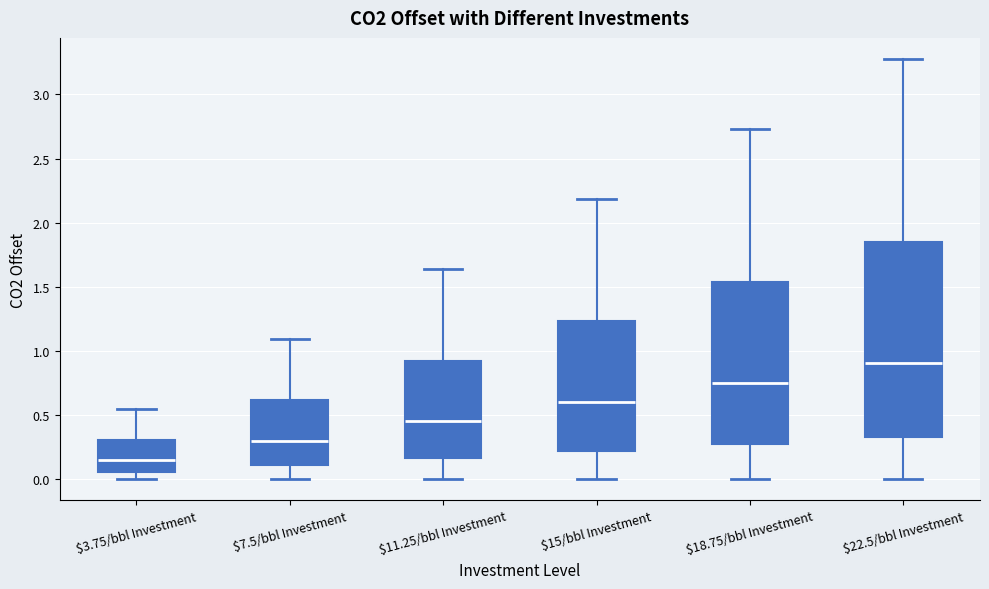

Which box is the tallest, from its lower edge to its upper edge?

$22.5/bbl Investment